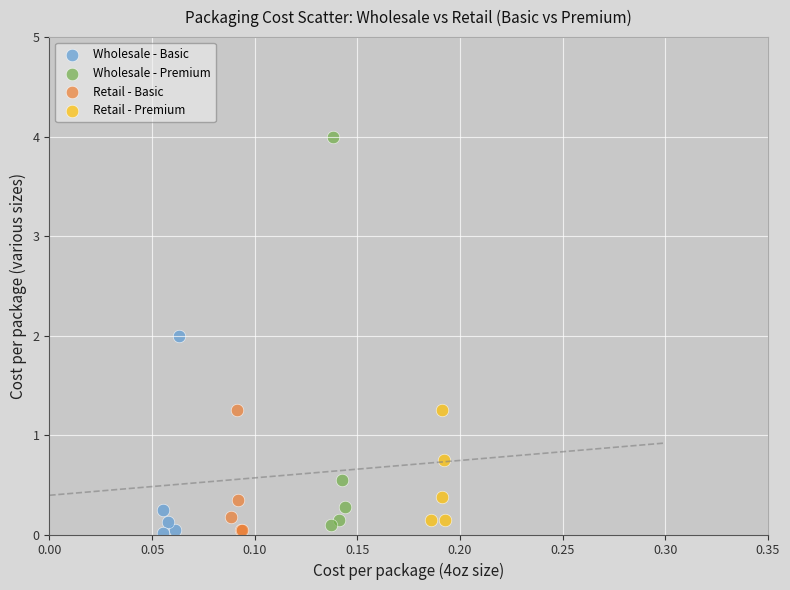

Which series has the largest Y range (max minus min)?

Wholesale - Premium